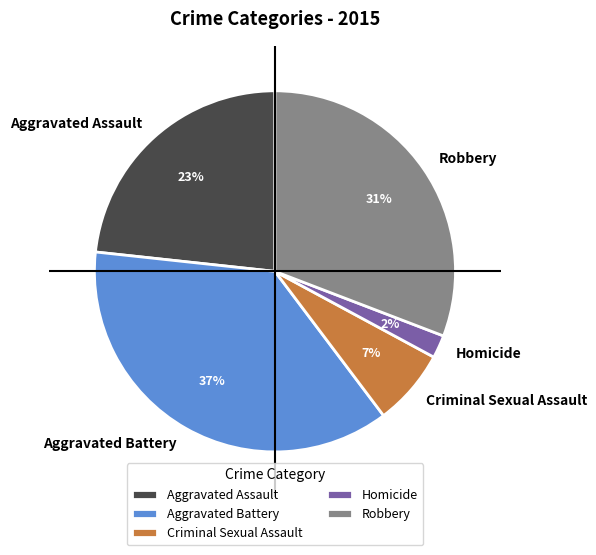

Which slice is the largest?

Aggravated Battery